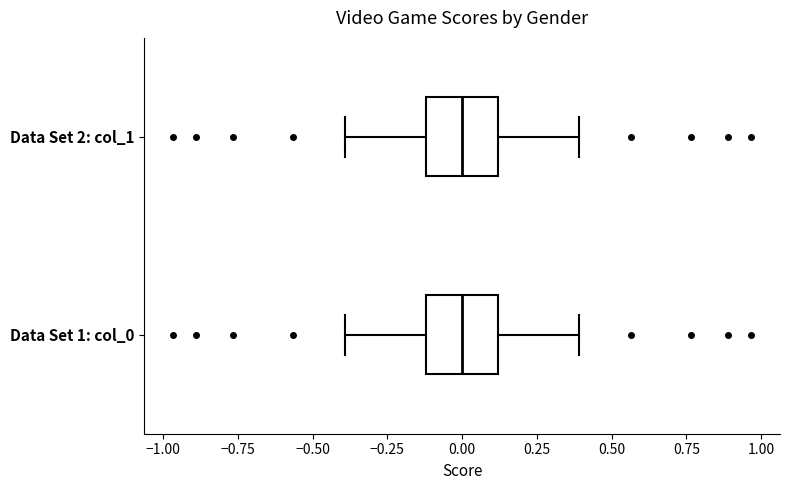

Where is the left edge of the box for Data Set 2: col_1 on the x-axis? The values are not printed on the chart, so give them approximately, as read against the axis.

-0.1